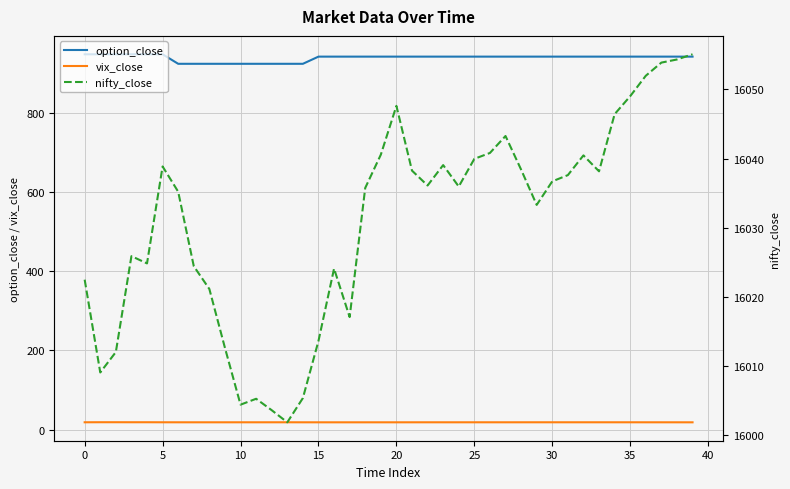

What is the average value of the option_close series?

937.9